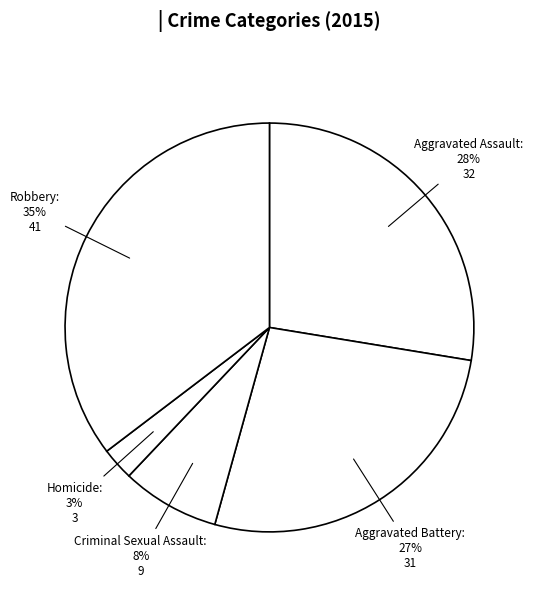

What percentage is the Aggravated Battery slice, to the nearest percent?

27%